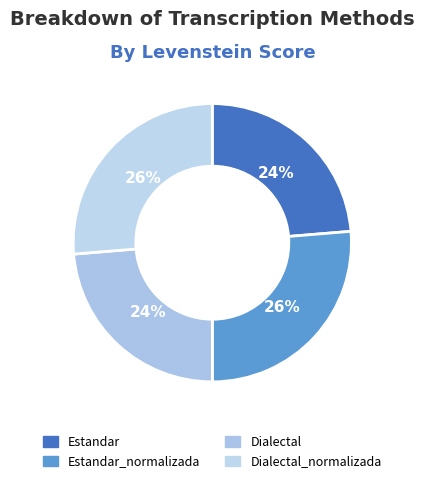

The Dialectal_normalizada slice represents 15% of the pie. True or false?

False